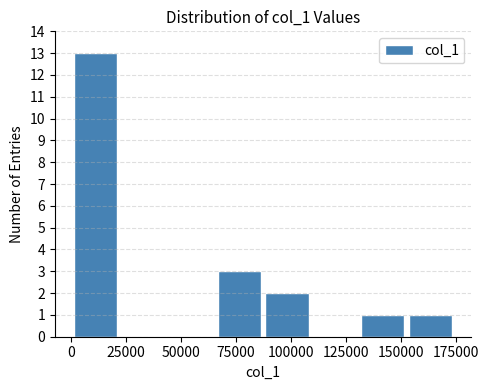

How tall is the bar that spans 0 to 20000 on the x-axis? Neither the bar edges nor the heights are printed on the chart, so give them approximately, as read against the axes.

13